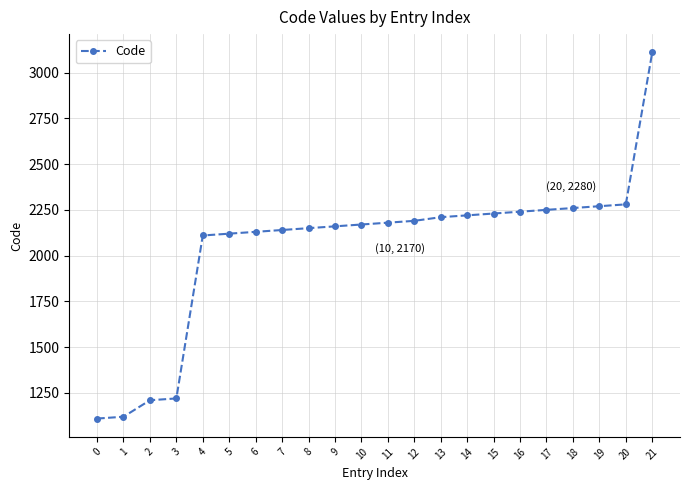

What is the value of the 22nd point from the left?

3110